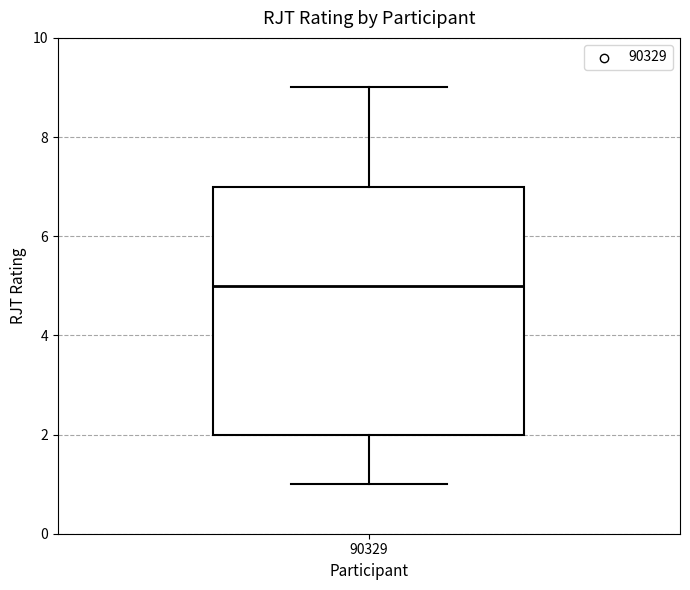

Where does the lower whisker of the box at x = 90329 end on the y-axis? The values are not printed on the chart, so give them approximately, as read against the axis.

1